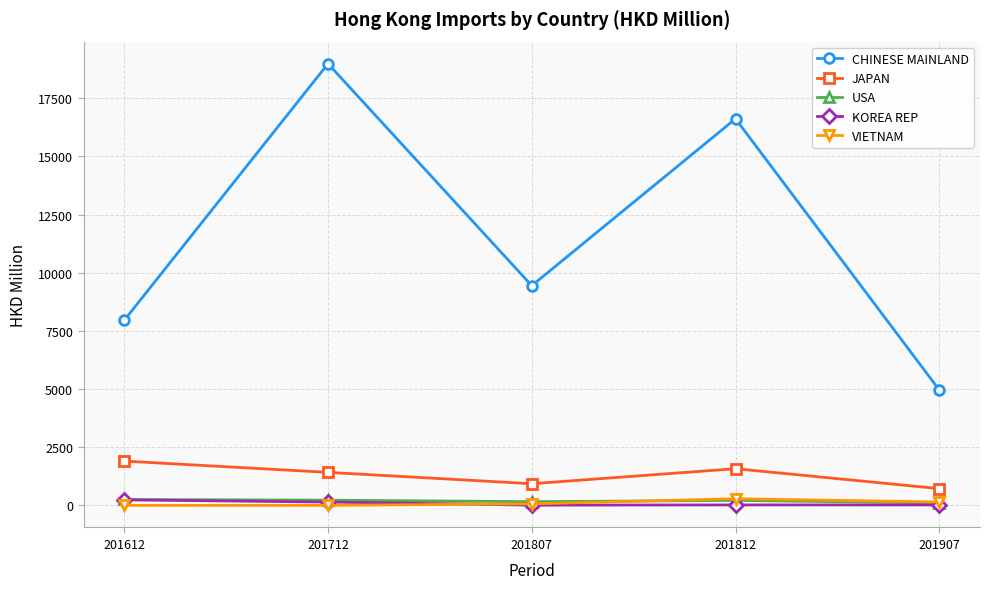

What is the difference between the JAPAN values at 201712 and 201612?

483.5